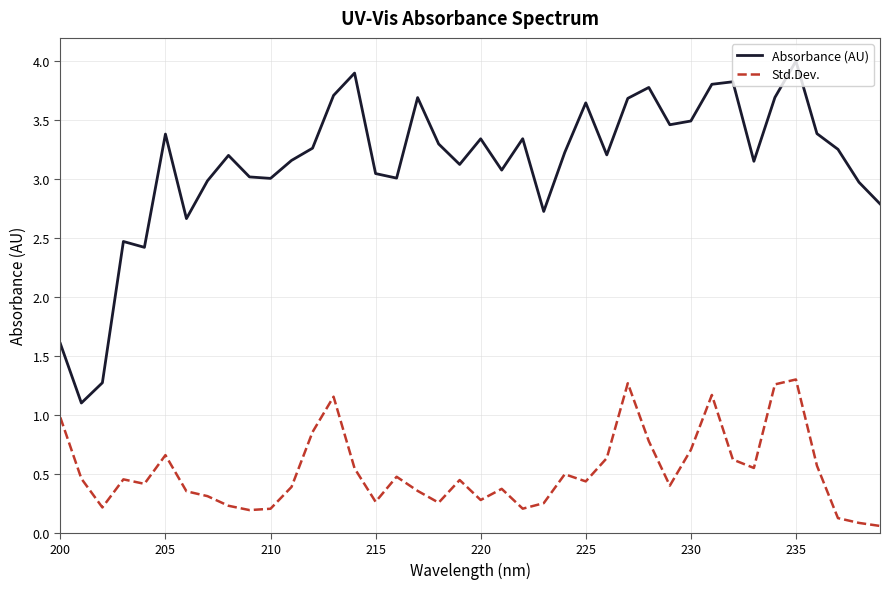

True or false: Std.Dev. has more than 0 points higher than both neighbors.

True